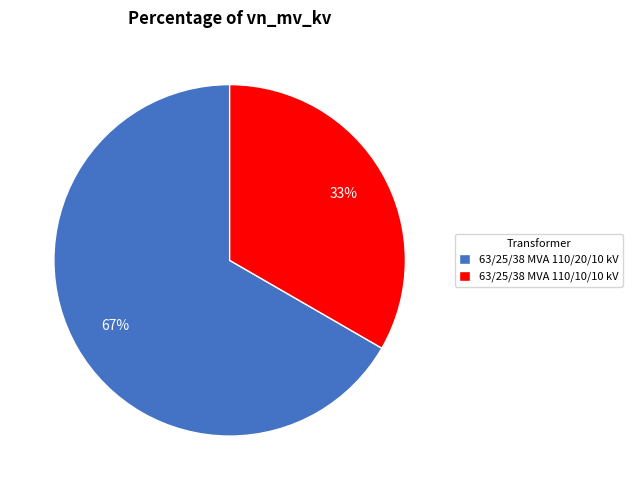

Which slice represents more than half of the pie?

63/25/38 MVA 110/20/10 kV